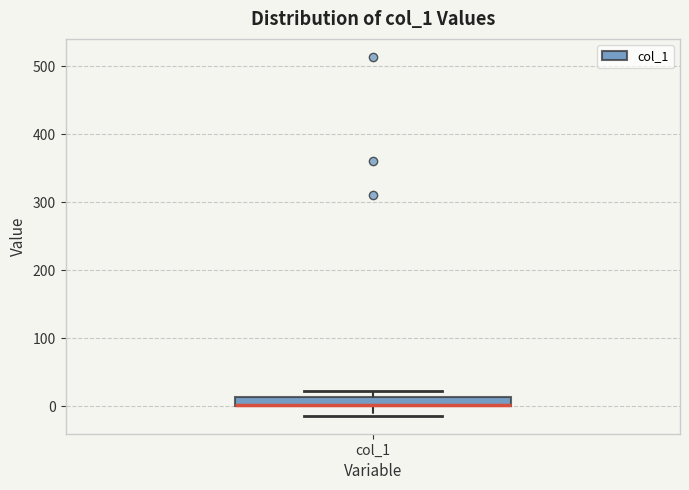

Where does the lower whisker of the box for col_1 end on the y-axis? The values are not printed on the chart, so give them approximately, as read against the axis.

-10